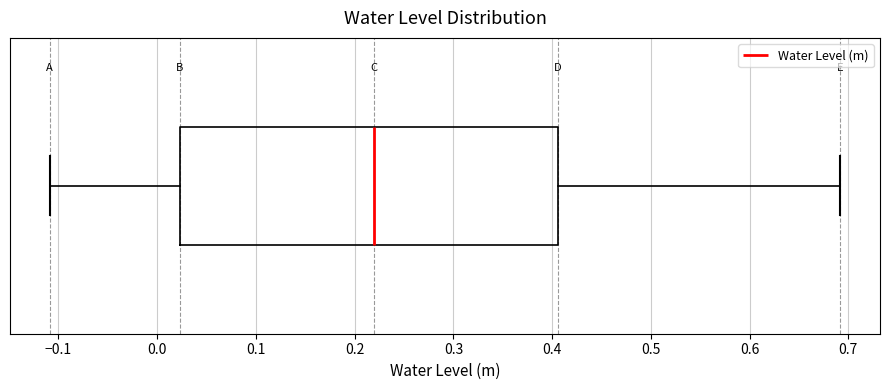

Where does the right whisker of the box end on the x-axis? The values are not printed on the chart, so give them approximately, as read against the axis.

0.69